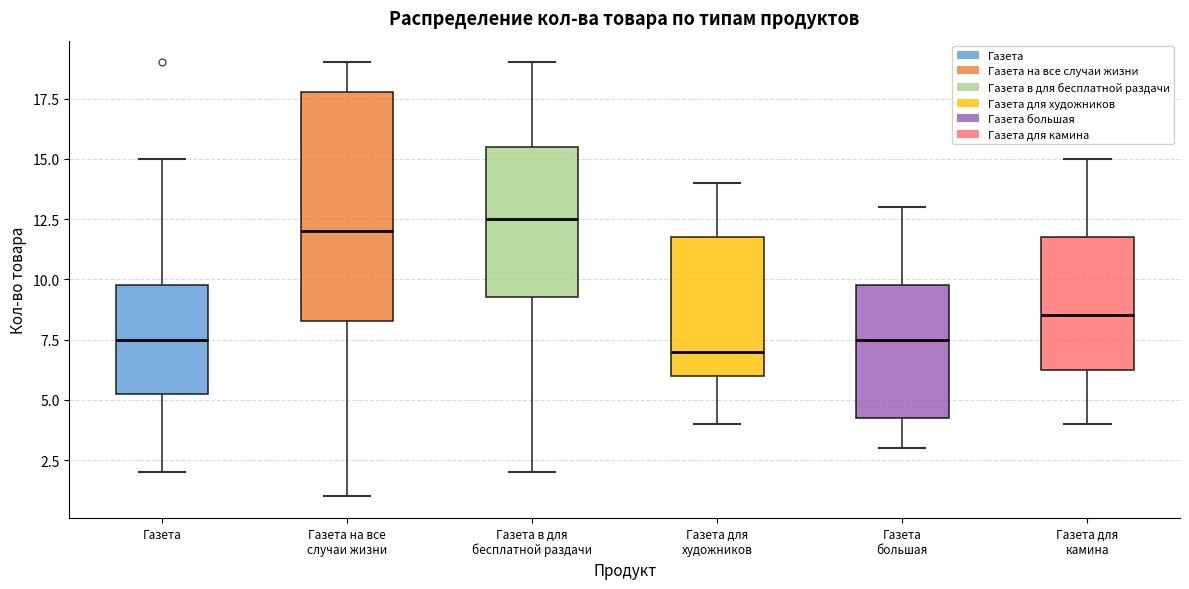

Reading left to right, read every box against the y-axis: the position of its median line, the range the box covers, and the ends of its whiskers. The values are not printed on the chart, so give them approximately, as read against the axis.

Газета: median 7.5, box 5.5 to 10.0, whiskers 2.0 to 15.0
Газета на все случаи жизни: median 12.0, box 8.5 to 18.0, whiskers 1.0 to 19.0
Газета в для бесплатной раздачи: median 12.5, box 9.5 to 15.5, whiskers 2.0 to 19.0
Газета для художников: median 7.0, box 6.0 to 12.0, whiskers 4.0 to 14.0
Газета большая: median 7.5, box 4.5 to 10.0, whiskers 3.0 to 13.0
Газета для камина: median 8.5, box 6.5 to 12.0, whiskers 4.0 to 15.0